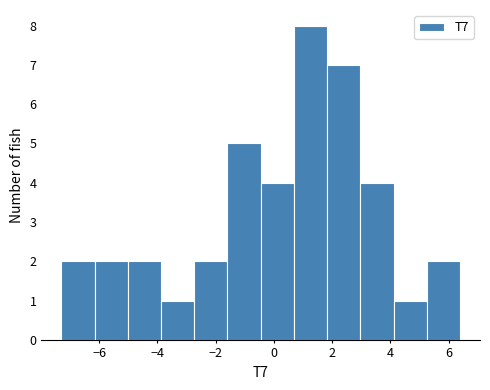

Reading left to right, transcribe this chart: for each bar, give the range it covers on the x-axis and its height. Neither the bar edges nor the heights are printed on the chart, so give them approximately, as read against the axes.

-7.2 to -6.2: 2
-6.2 to -5.0: 2
-5.0 to -3.8: 2
-3.8 to -2.8: 1
-2.8 to -1.6: 2
-1.6 to -0.4: 5
-0.4 to 0.6: 4
0.6 to 1.8: 8
1.8 to 3.0: 7
3.0 to 4.2: 4
4.2 to 5.2: 1
5.2 to 6.4: 2